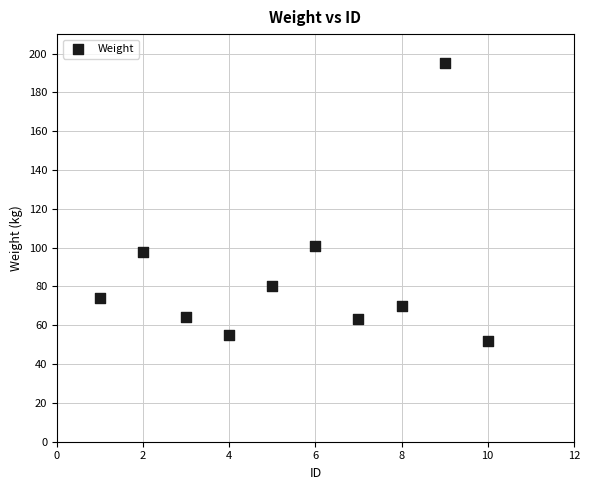

What Y value in the scatter plot is closest to 123?

101